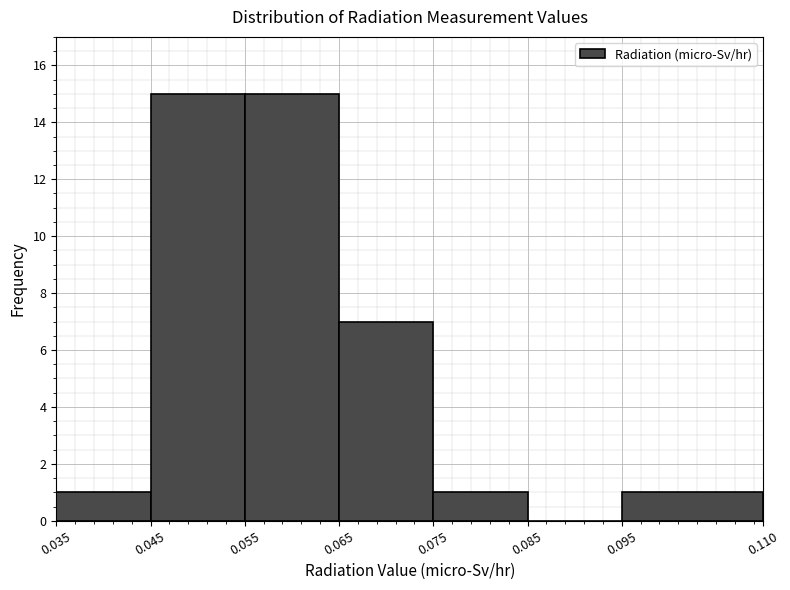

How tall is the bar that spans 0.075 to 0.085 on the x-axis? The values are not printed on the chart, so give them approximately, as read against the axis.

1